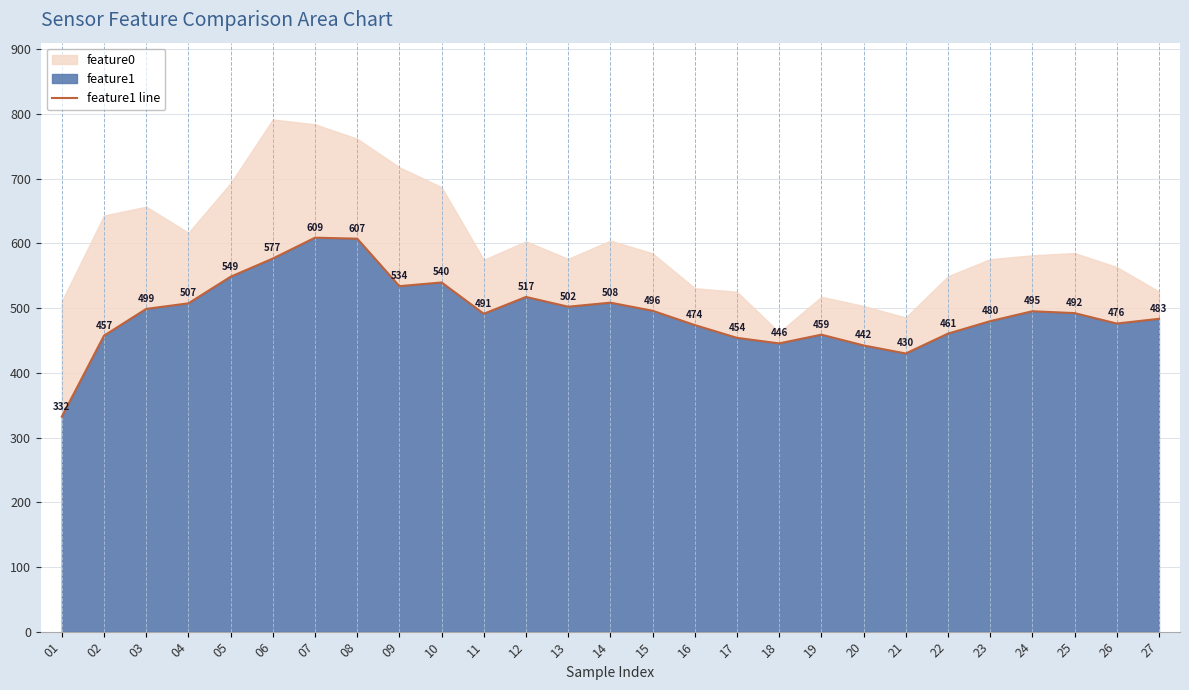

What is the value of the 16th point from the left?

473.9